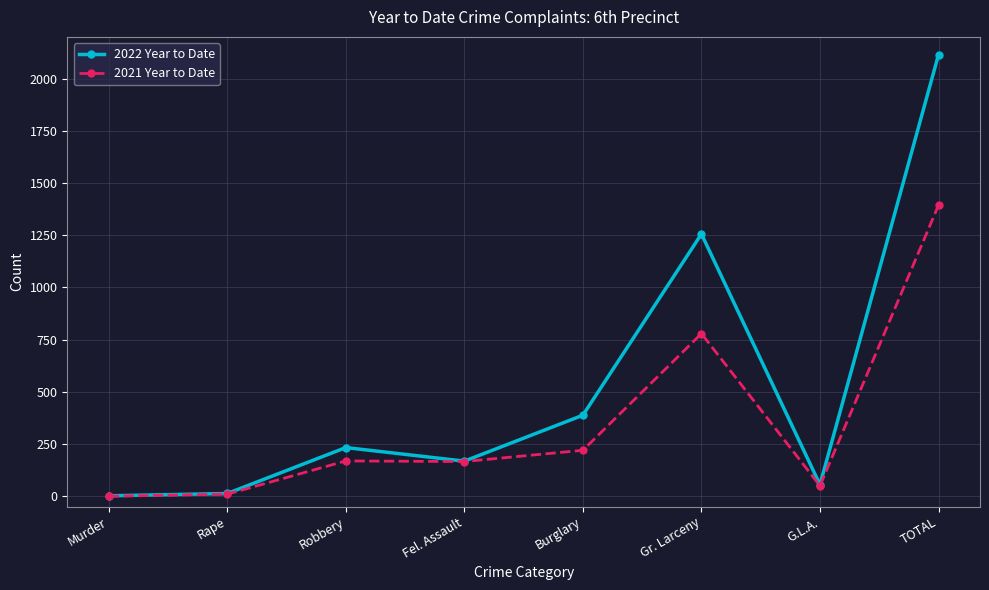

At which label is 2022 Year to Date closest to 1058?

Gr. Larceny